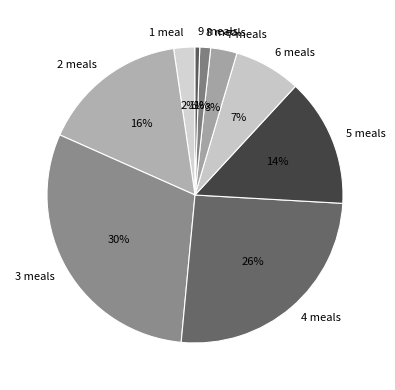

What percentage is the 1 meal slice, to the nearest percent?

2%